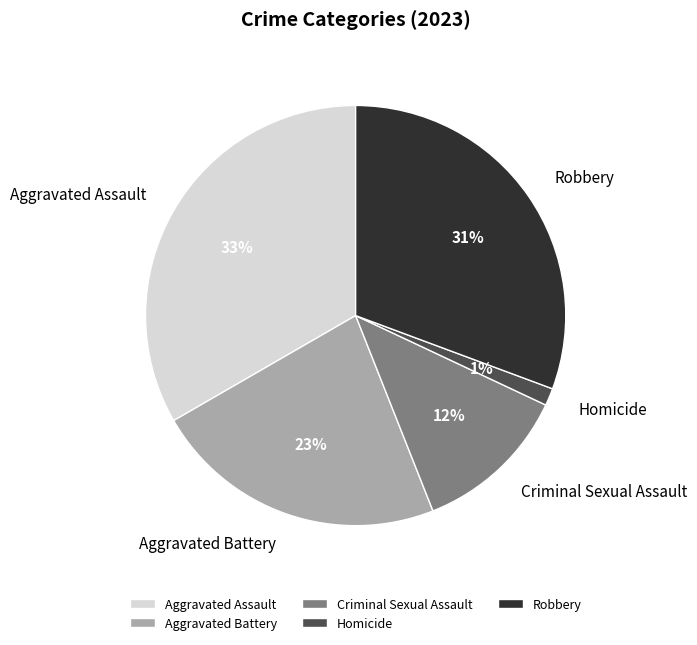

To the nearest percent, what is the difference between the largest and smallest slice percentages?

32%